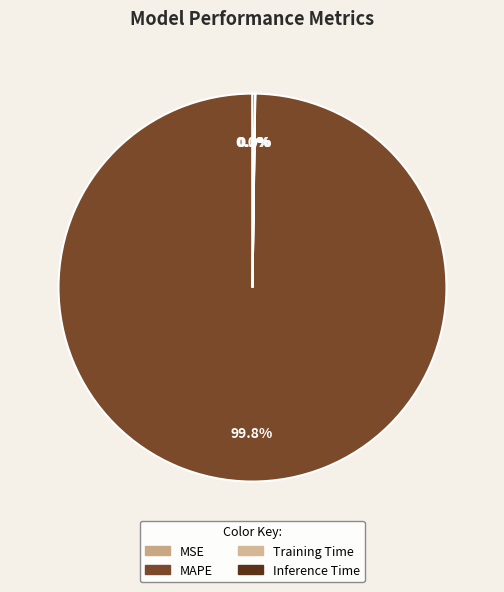

Count the number of slices in the pie.

4